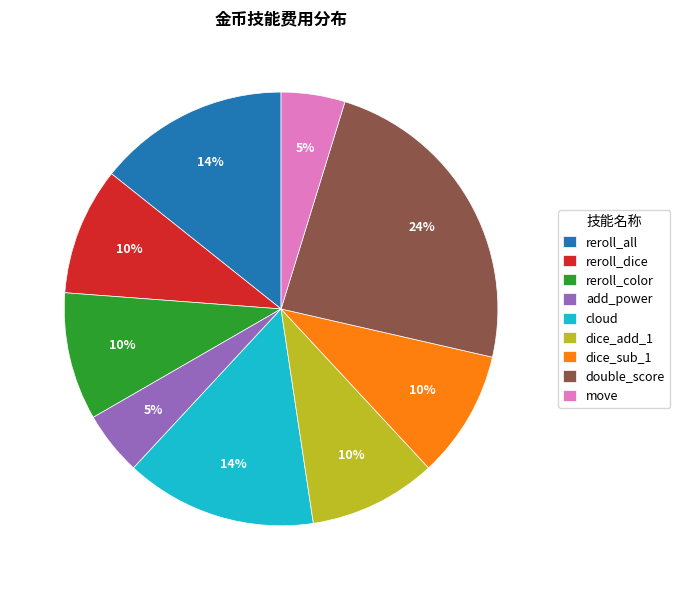

Is dice_sub_1 the majority of the pie?

No